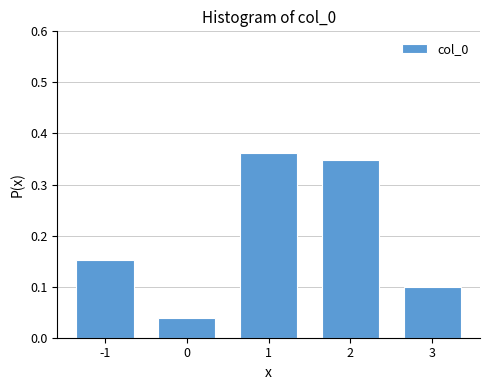

Which range on the x-axis has the tallest bar?

0.5 to 1.5